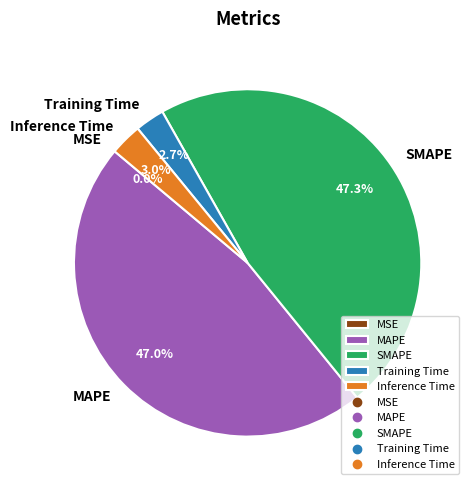

What percentage is the SMAPE slice, to the nearest percent?

47%